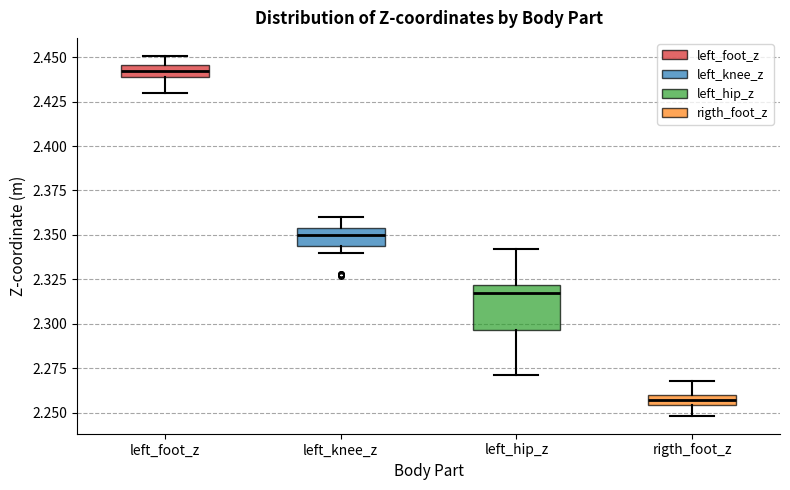

Which box is the tallest, from its lower edge to its upper edge?

left_hip_z